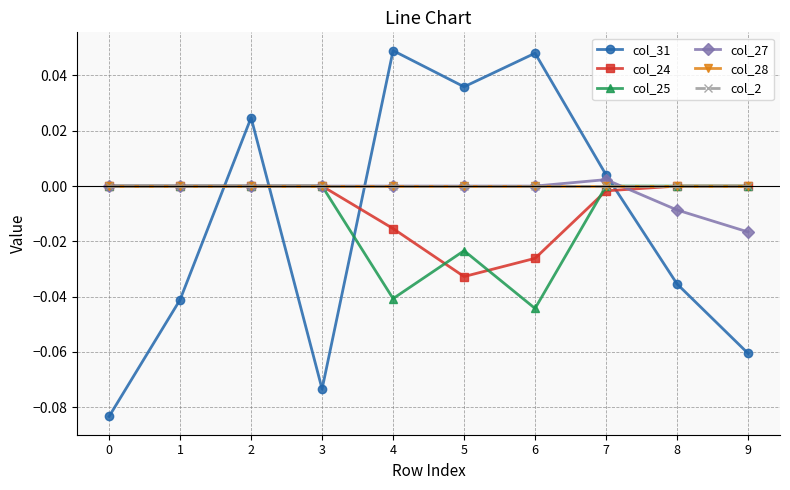

Is this an area chart (filled region under the line)?

No